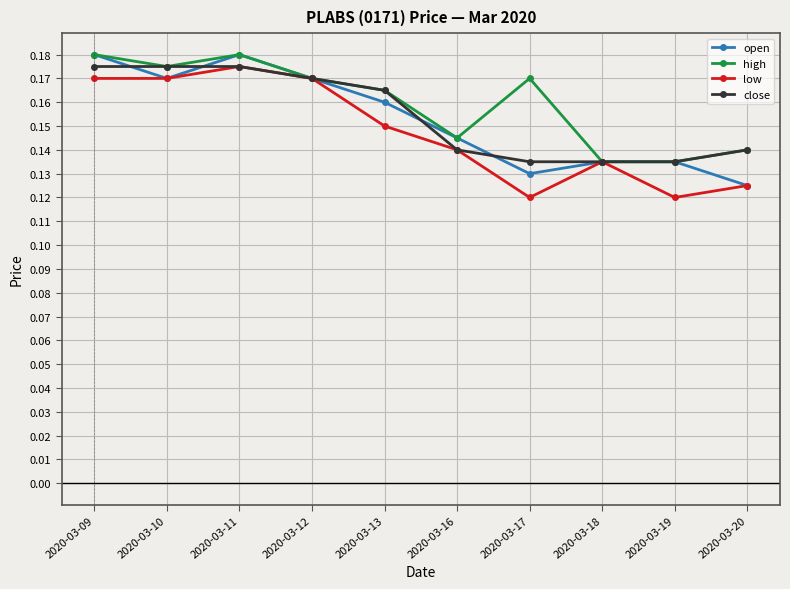

Which series changed the most between 2020-03-09 and 2020-03-20?

open